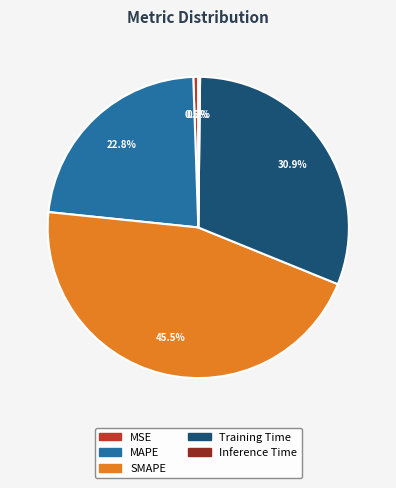

What portion of the pie excludes MSE?

99.5%